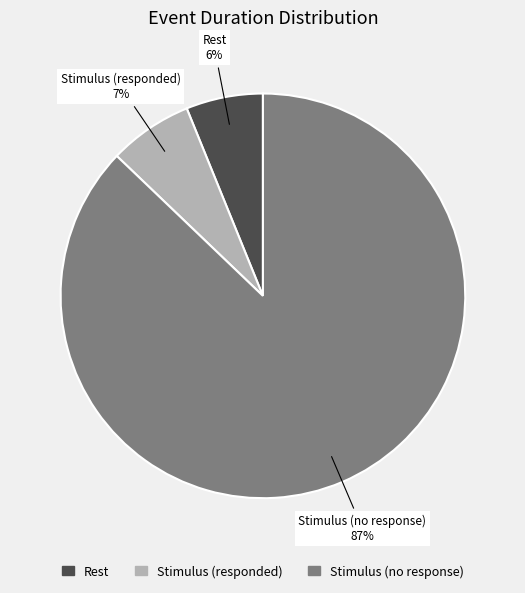

Does any single category account for the majority?

Yes